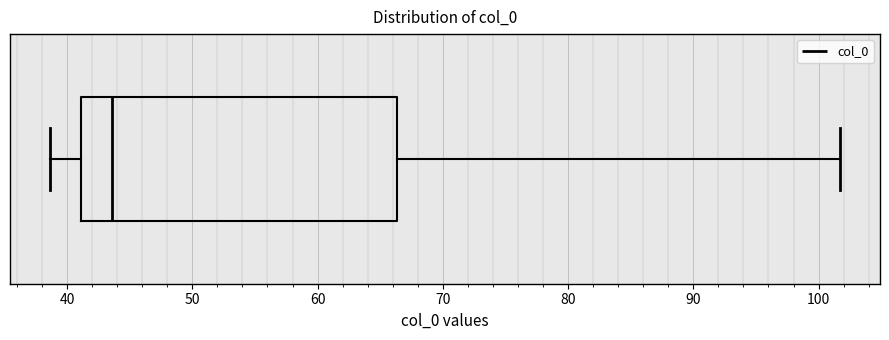

Read this box plot against the x-axis: the position of the median line, the range covered by the box, and the ends of both whiskers. The values are not printed on the chart, so give them approximately, as read against the axis.

median 44, box 41 to 66, whiskers 39 to 102